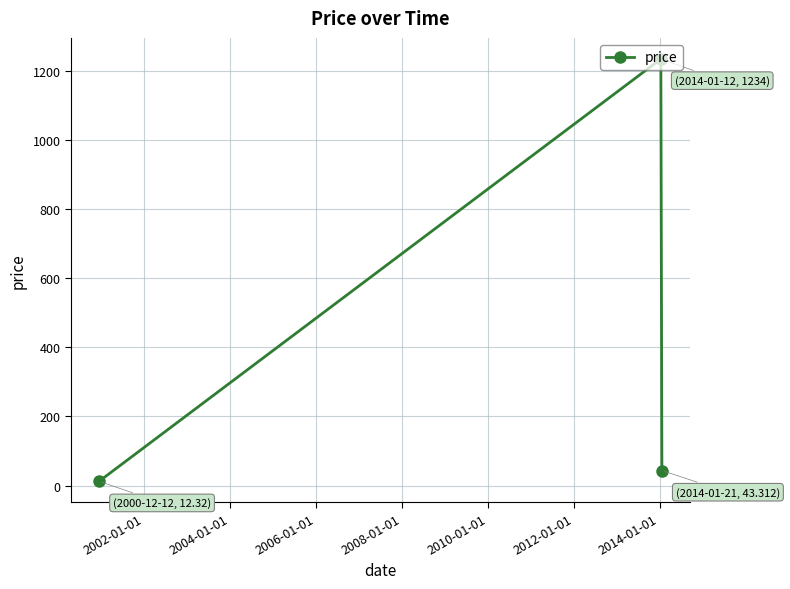

What is the value of the 3rd point from the left?

43.3